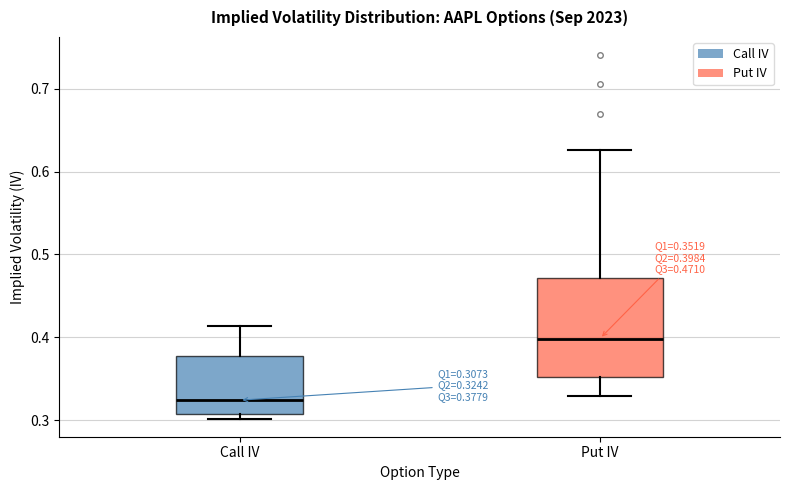

Which box's median line is the lowest?

Call IV